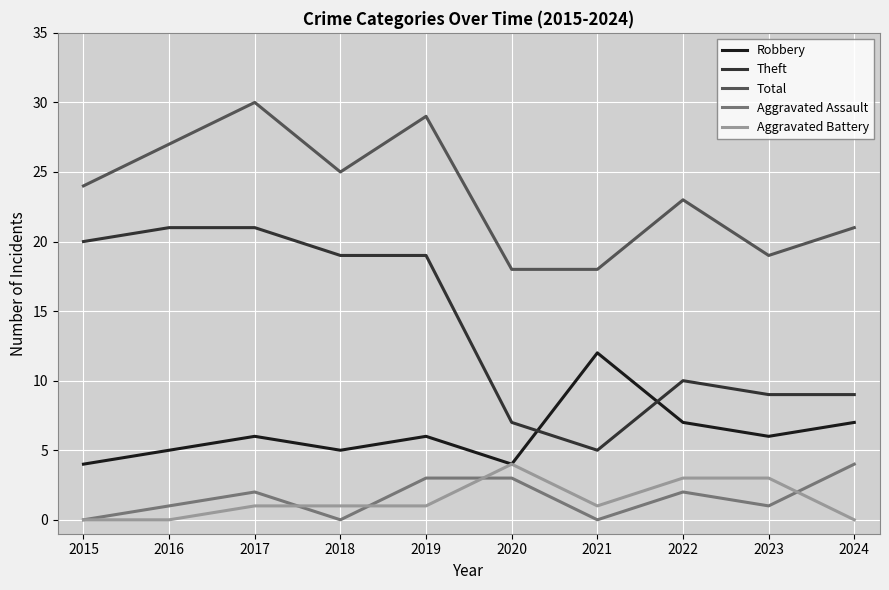

The Total series shows 21 at 2024. True or false?

True